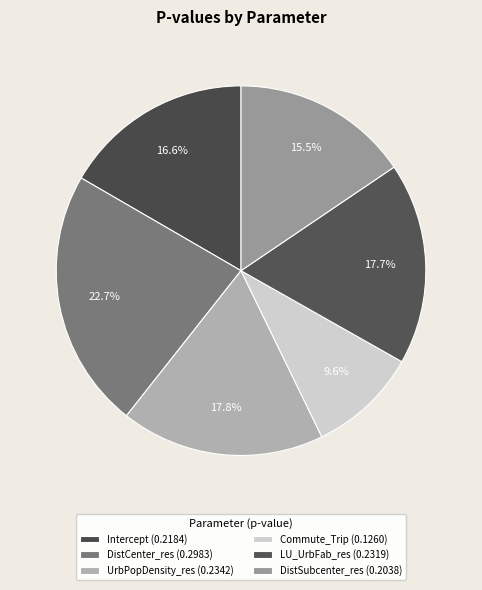

Does DistSubcenter_res represent more than half of the total?

No